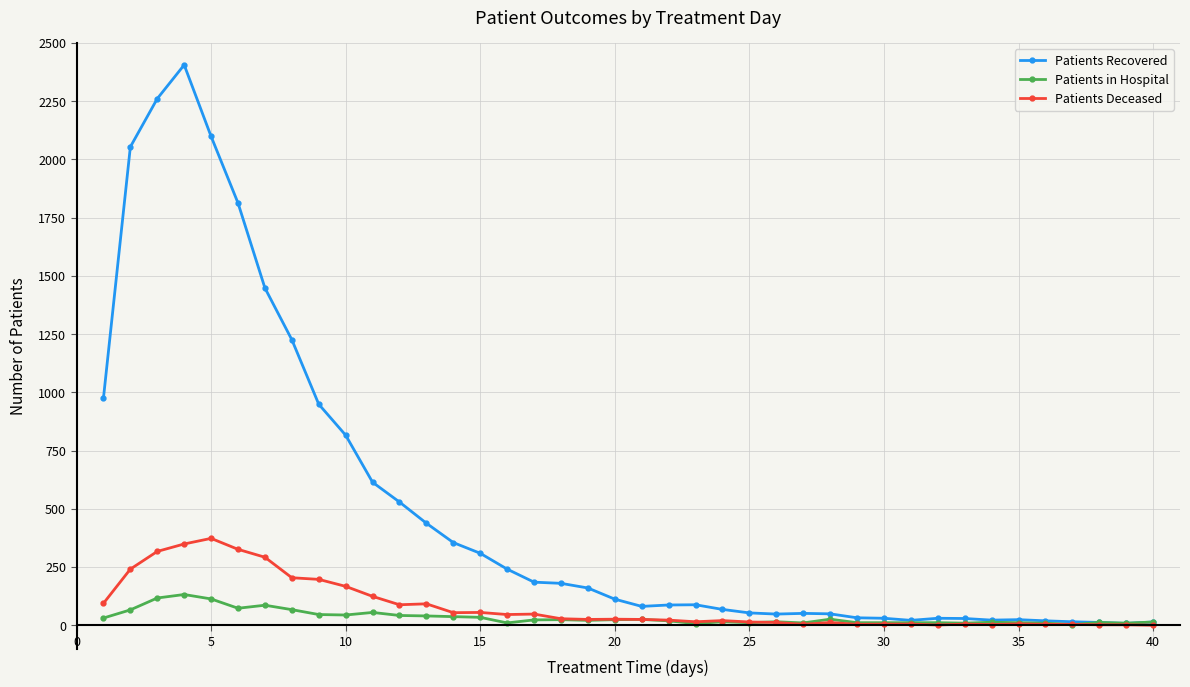

Which series has the widest spread of values?

Patients Recovered